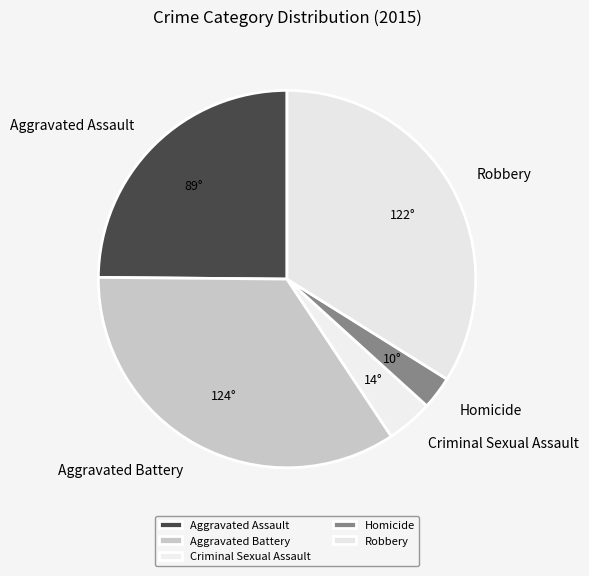

Is it true that Aggravated Battery is 24% of the pie?

False